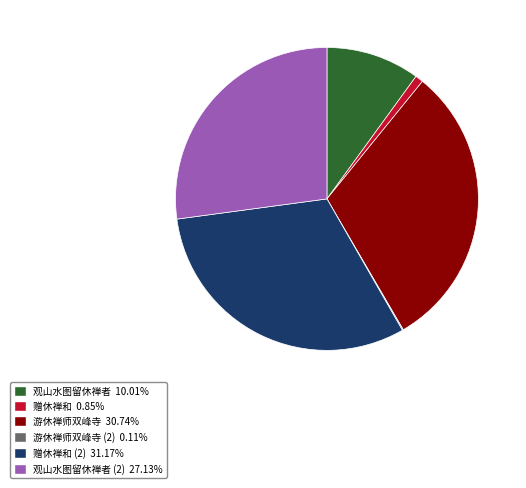

Is there any slice that represents more than half of the pie?

No